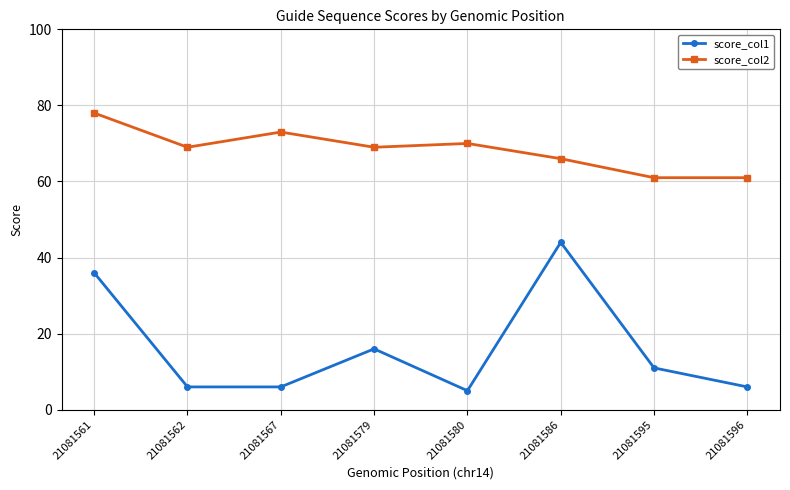

Does the chart display data point markers on the line(s)?

Yes